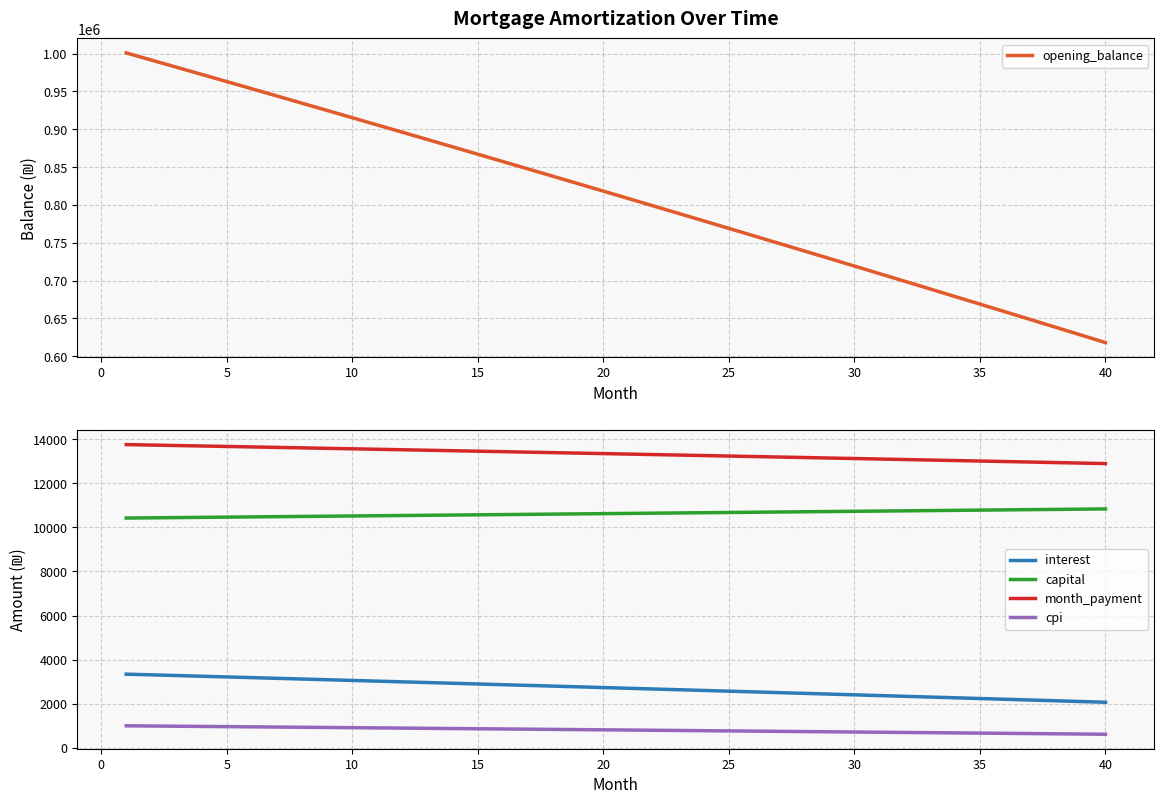

What is the sum of all capital values?

425320.4